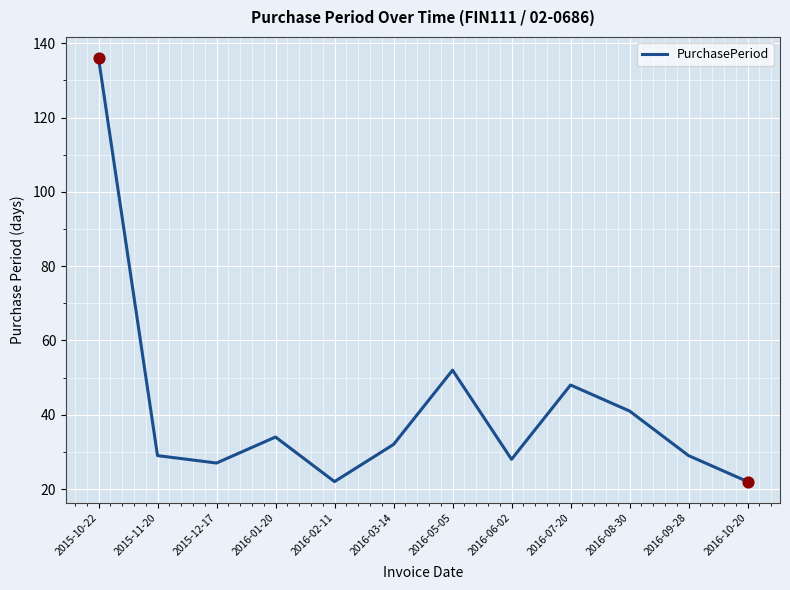

What is the change in value from 2016-02-11 to 2016-08-30?

+19